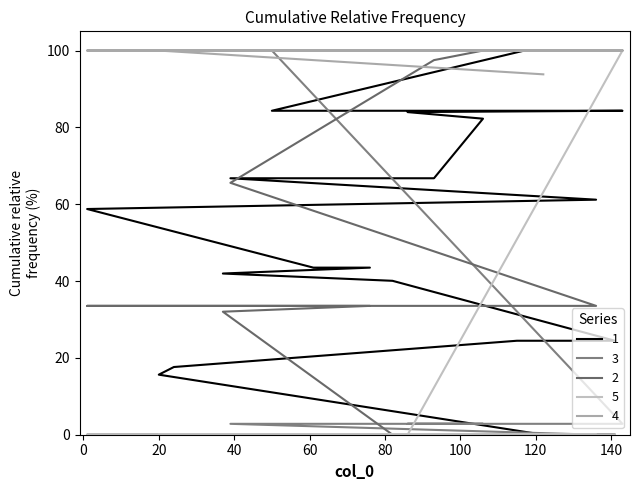

Rank the series by their maximum value, from lowest to highest.

5, 3, 2, 4, 1